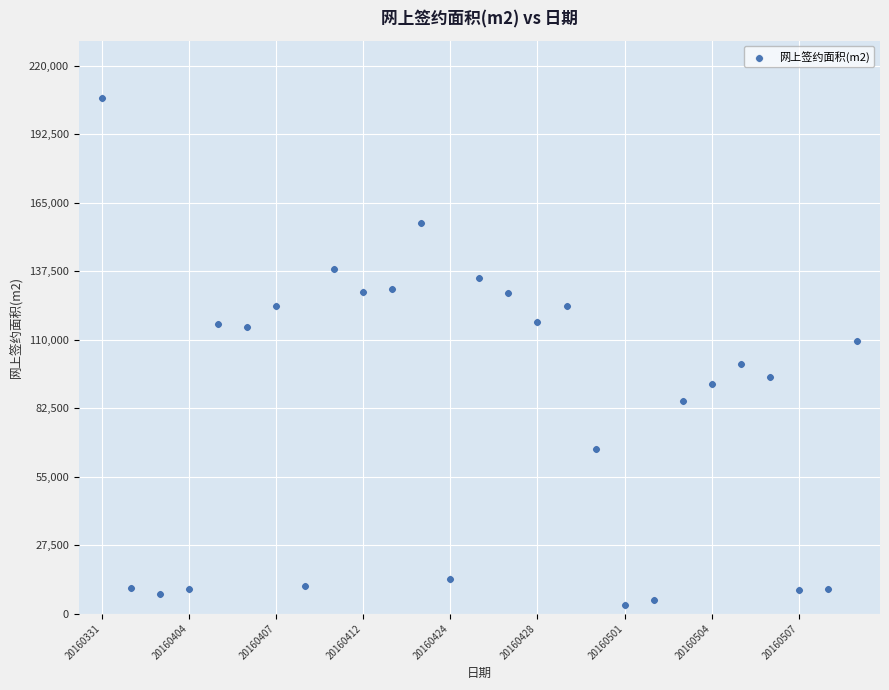

What is the range of Y values (max minus min)?

203477.6